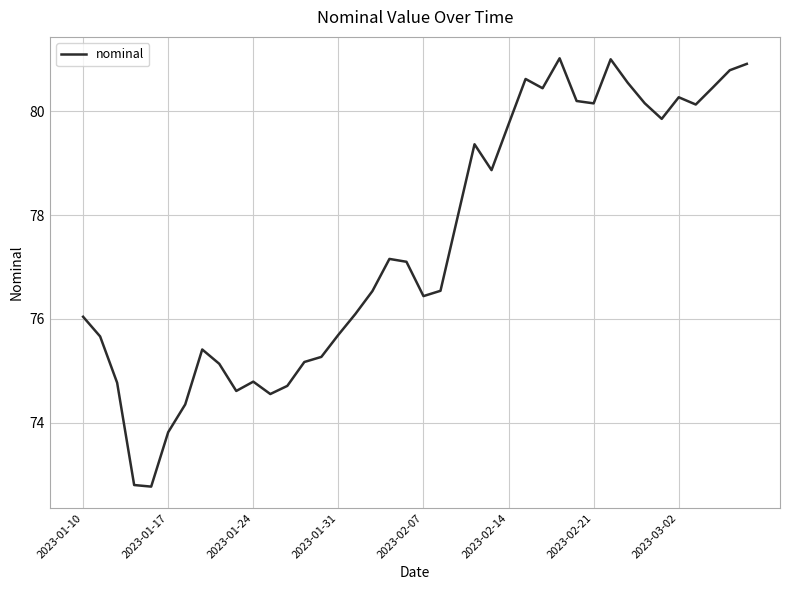

What is the difference between the maximum and minimum values?

8.2